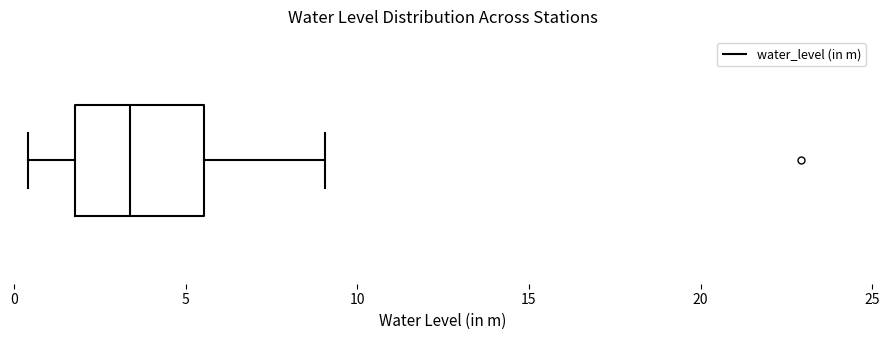

Transcribe this box plot: give where the median line is, the range the box spans, and where the two whiskers end, as read against the x-axis. The values are not printed on the chart, so give them approximately, as read against the axis.

median 3.5, box 2.0 to 5.5, whiskers 0.5 to 9.0